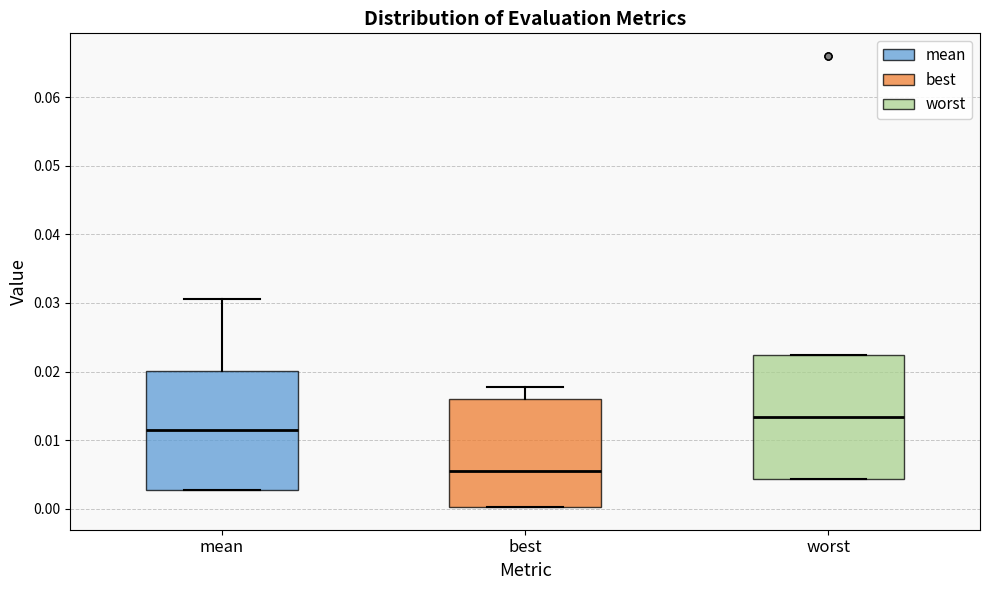

Reading left to right, read every box against the y-axis: the position of its median line, the range the box covers, and the ends of its whiskers. The values are not printed on the chart, so give them approximately, as read against the axis.

mean: median 0.011, box 0.003 to 0.020, whiskers 0.003 to 0.031
best: median 0.006, box 0.000 to 0.016, whiskers 0.000 to 0.018
worst: median 0.013, box 0.004 to 0.022, whiskers 0.004 to 0.022